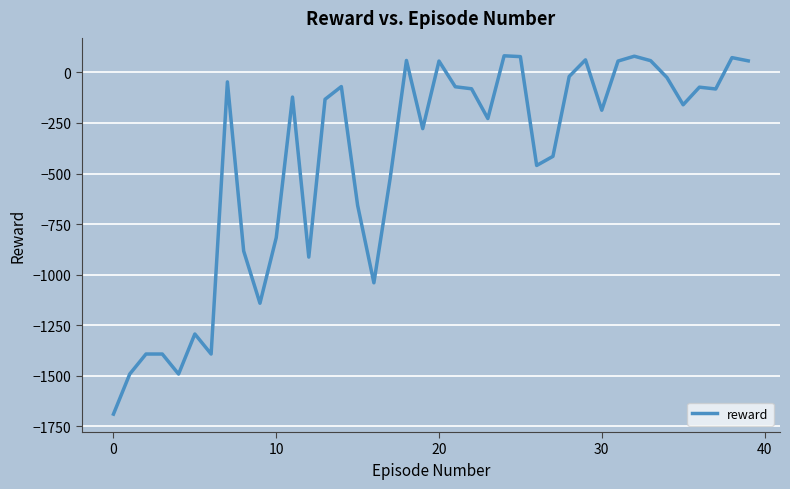

What is the minimum value shown in the chart?

-1689